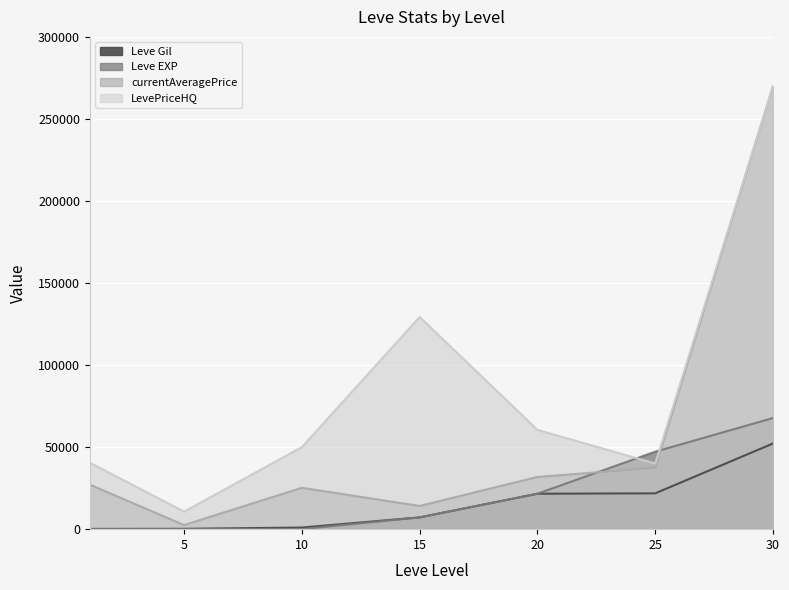

At which category does currentAveragePrice reach its first local peak?

10